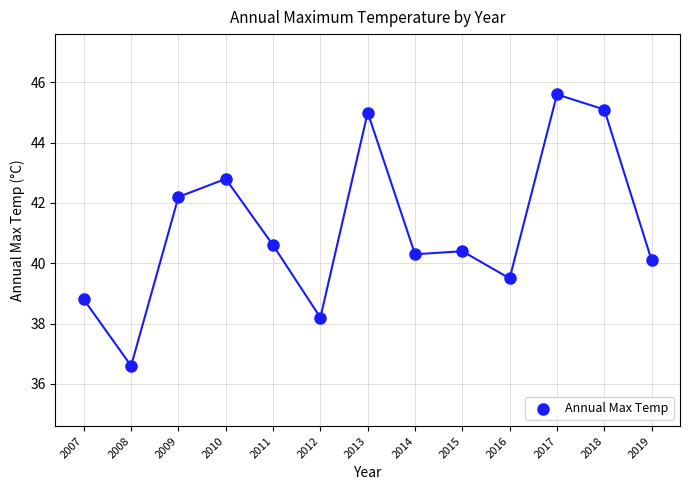

What Y value in the scatter plot is closest to 41?

40.6